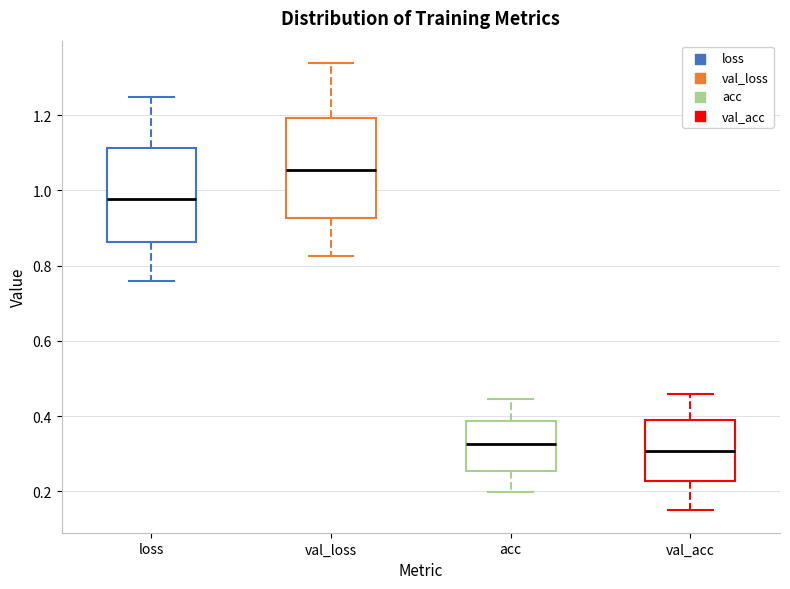

Reading left to right, read every box against the y-axis: the position of its median line, the range the box covers, and the ends of its whiskers. The values are not printed on the chart, so give them approximately, as read against the axis.

loss: median 0.98, box 0.86 to 1.12, whiskers 0.76 to 1.24
val_loss: median 1.06, box 0.92 to 1.20, whiskers 0.82 to 1.34
acc: median 0.32, box 0.26 to 0.38, whiskers 0.20 to 0.44
val_acc: median 0.30, box 0.22 to 0.40, whiskers 0.14 to 0.46